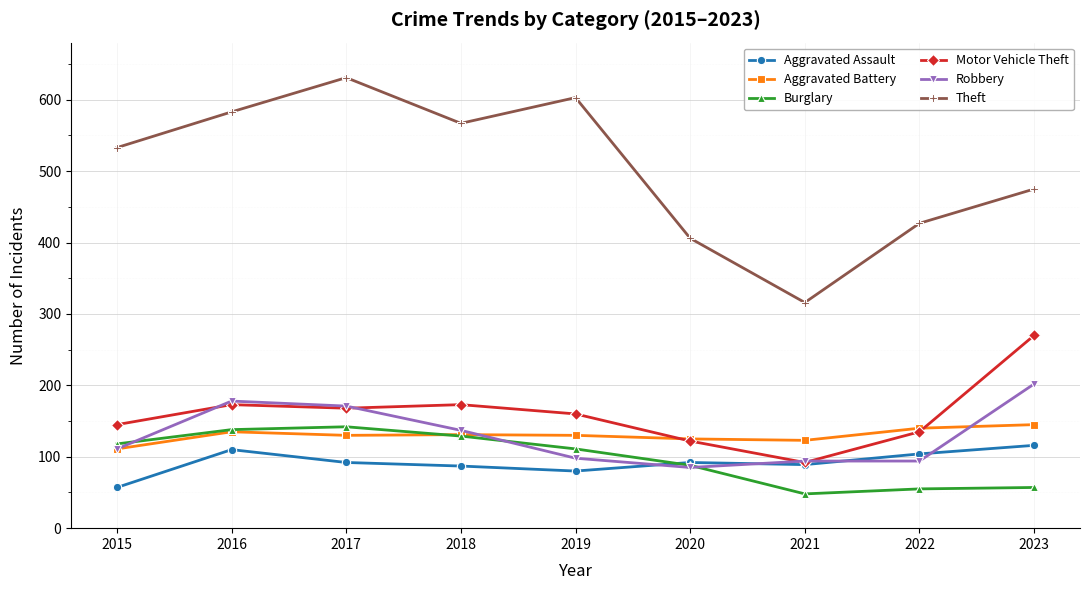

True or false: Theft and Aggravated Battery intersect in this chart.

False